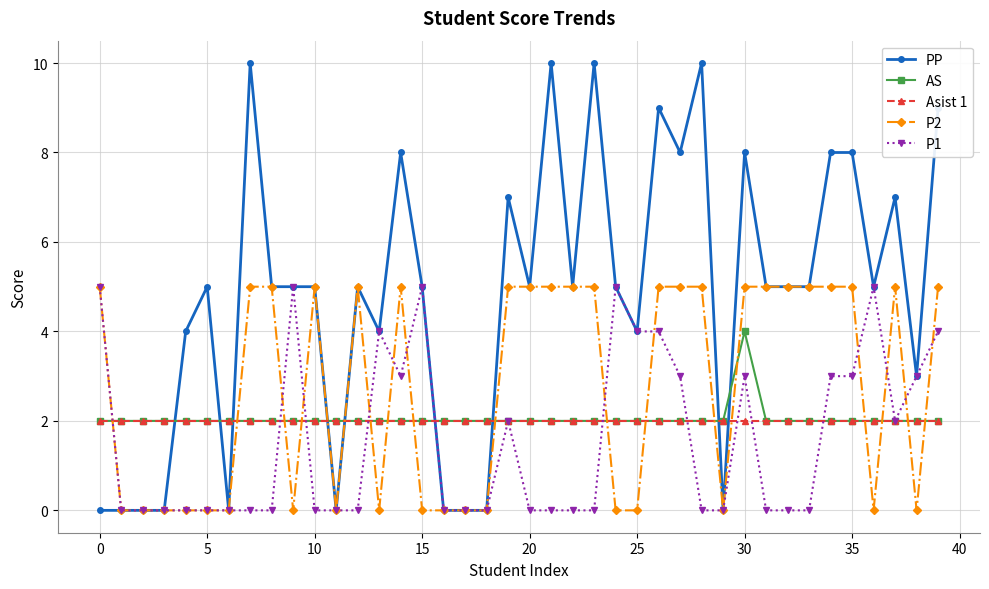

What is the value of the Asist 1 point at the 6th from the left?

2